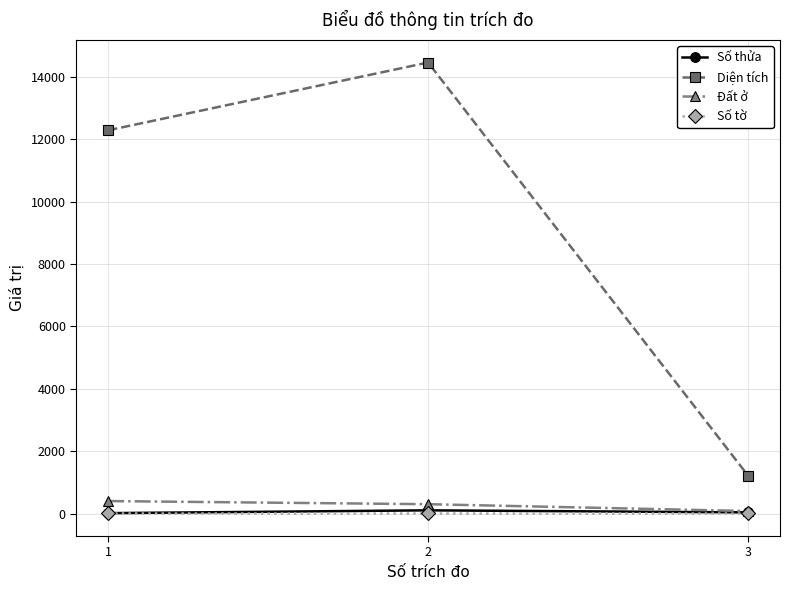

At which label is Đất ở closest to 240?

2